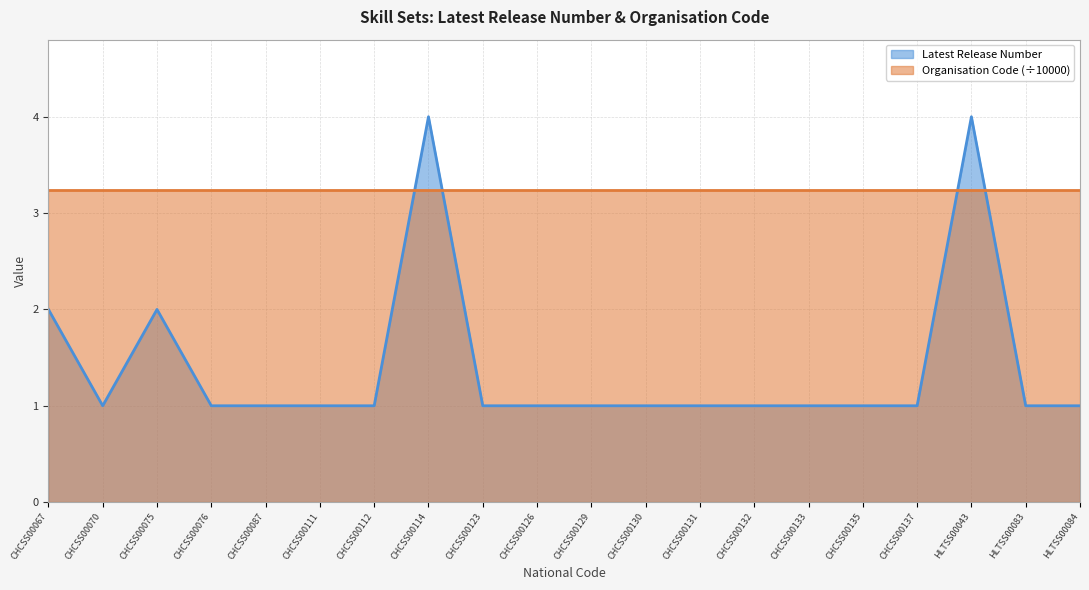

List the labels in order of value, smallest first.

CHCSS00070, CHCSS00076, CHCSS00087, CHCSS00111, CHCSS00112, CHCSS00123, CHCSS00126, CHCSS00129, CHCSS00130, CHCSS00131, CHCSS00132, CHCSS00133, CHCSS00135, CHCSS00137, HLTSS00083, HLTSS00084, CHCSS00067, CHCSS00075, CHCSS00114, HLTSS00043